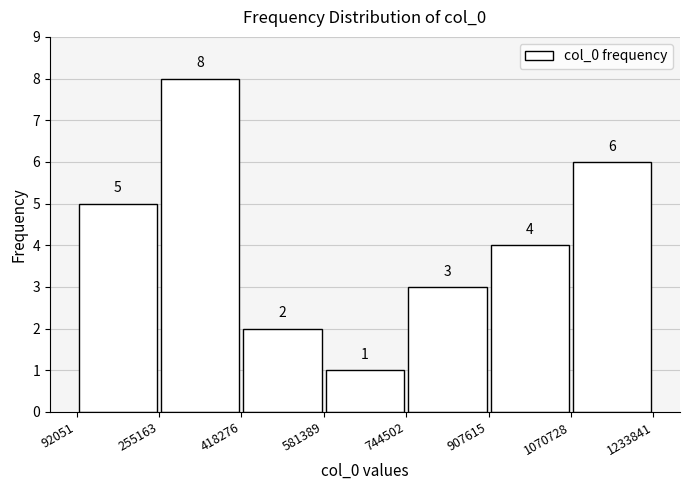

Reading left to right, list every bar in this chart as the range it spans on the x-axis followed by its height.

92051 to 255163: 5
255163 to 418276: 8
418276 to 581389: 2
581389 to 744502: 1
744502 to 907615: 3
907615 to 1070728: 4
1070728 to 1233841: 6